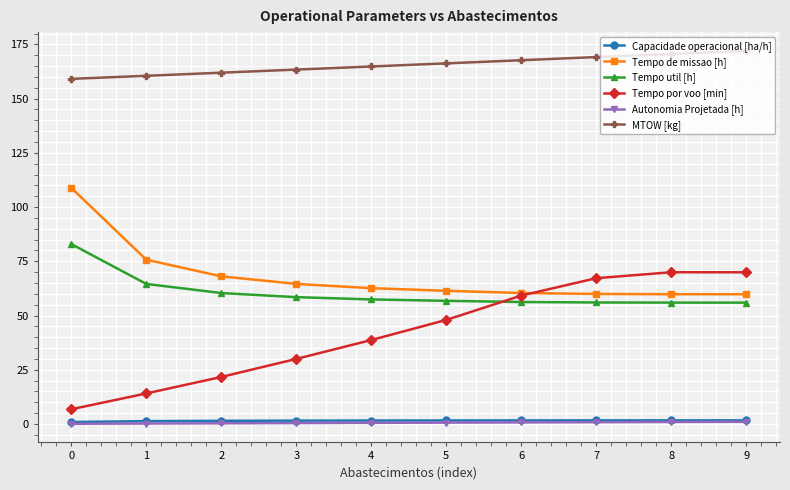

Which series has the largest total across all categories?

MTOW [kg]